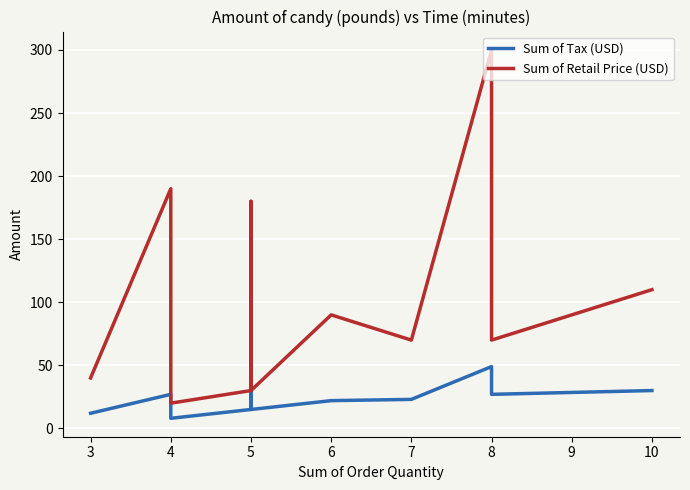

Where is the first local minimum for Sum of Tax (USD)?

8